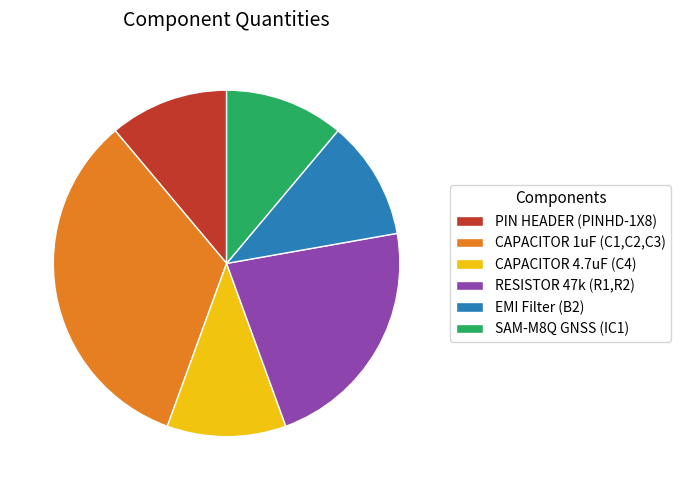

Combined, do CAPACITOR 4.7uF (C4) and SAM-M8Q GNSS (IC1) account for over 50%?

No